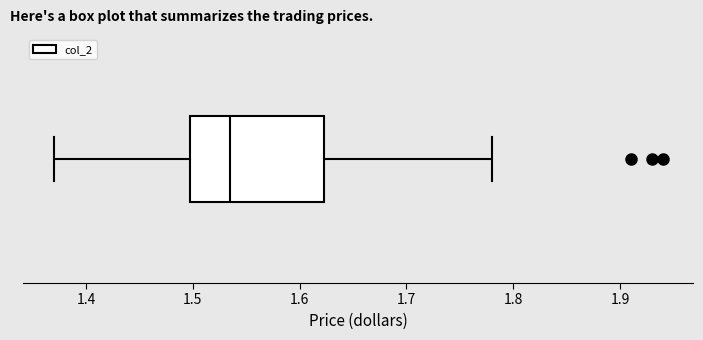

Where is the right edge of the box on the x-axis? The values are not printed on the chart, so give them approximately, as read against the axis.

1.62